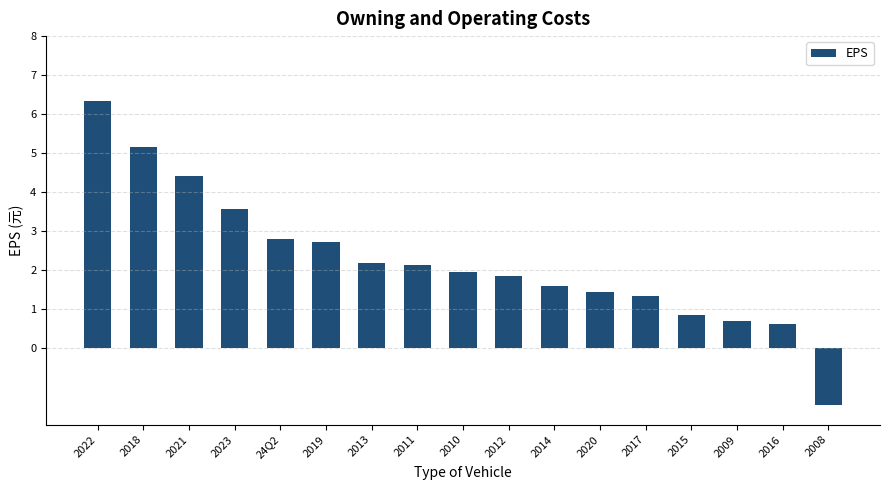

What is the value of the 6th bar from the left?

2.7